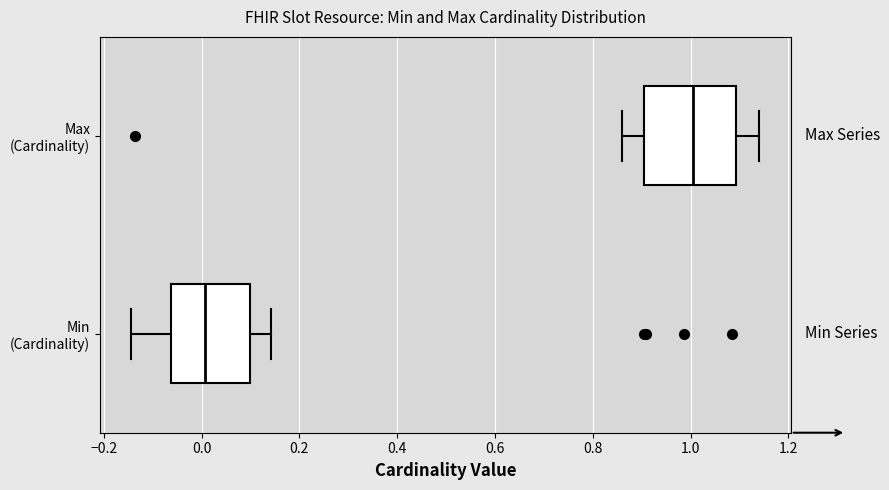

Reading bottom to top, read every box against the x-axis: the position of its median line, the range the box covers, and the ends of its whiskers. The values are not printed on the chart, so give them approximately, as read against the axis.

Min (Cardinality): median 0.00, box -0.06 to 0.10, whiskers -0.14 to 0.14
Max (Cardinality): median 1.00, box 0.90 to 1.10, whiskers 0.86 to 1.14